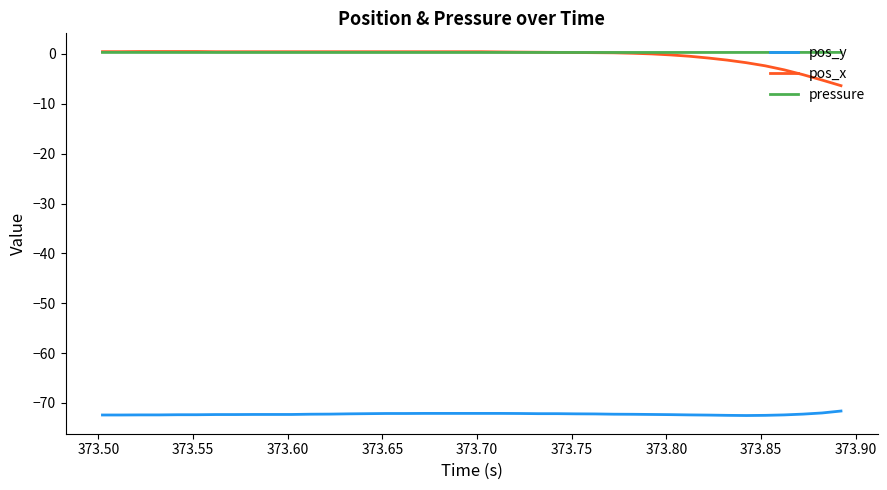

True or false: pressure and pos_y cross at least once.

False